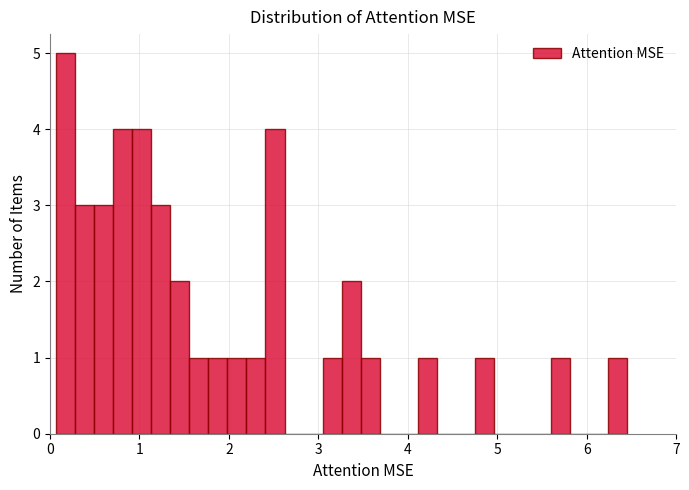

Read against the x-axis, roughly where is the centre of the tallest bar?

0.2